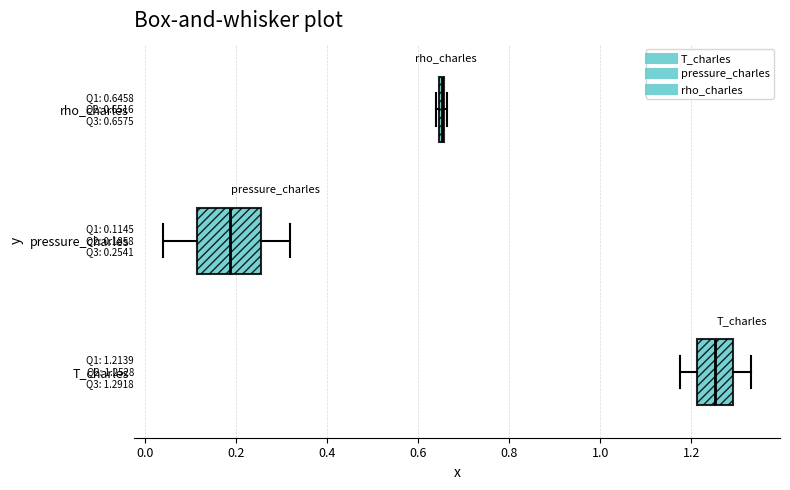

Which box is the widest, from its left edge to its right edge?

pressure_charles